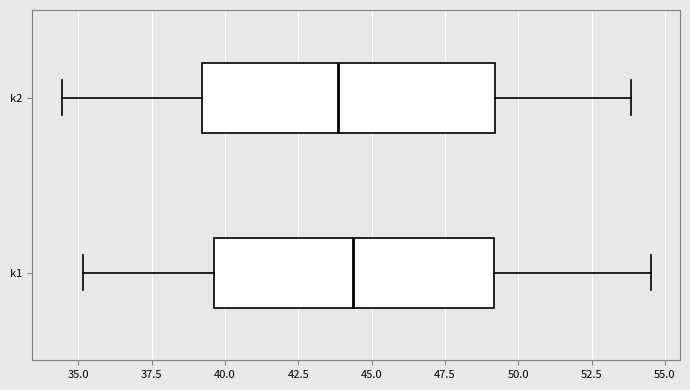

Where is the left edge of the box for k2 on the x-axis? The values are not printed on the chart, so give them approximately, as read against the axis.

39.0